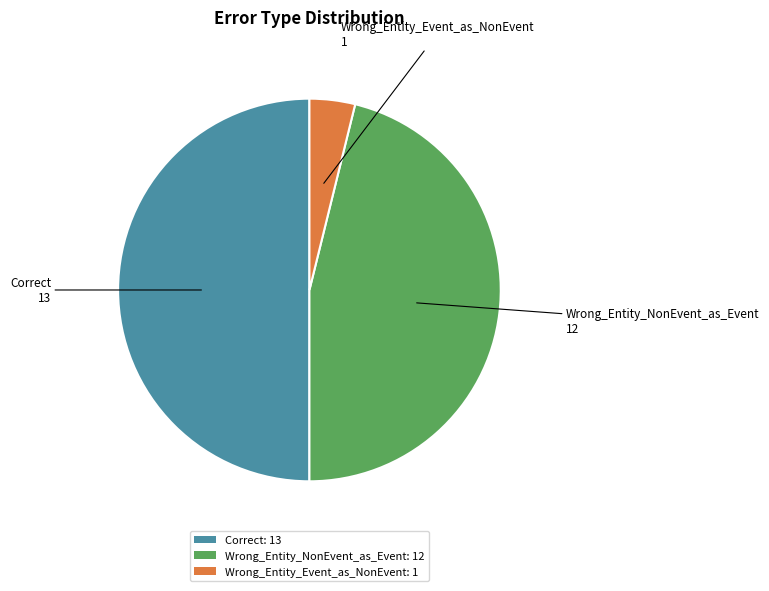

What is the smallest slice in the pie chart?

Wrong_Entity_Event_as_NonEvent